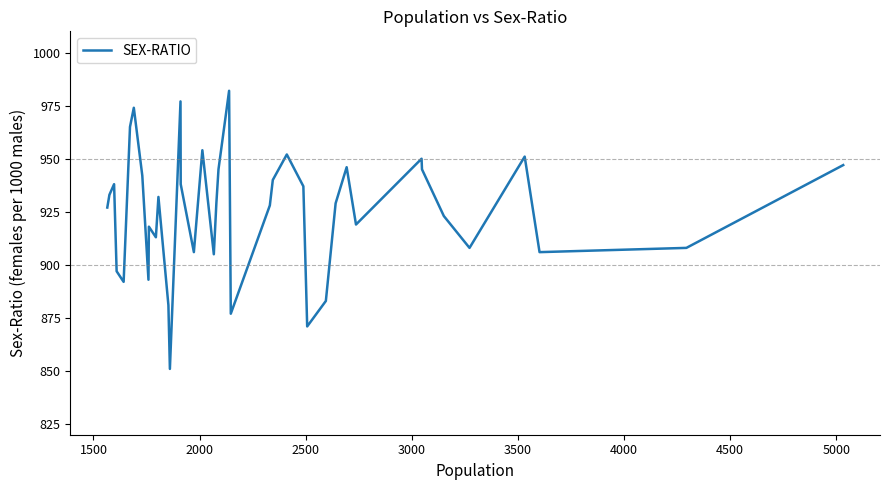

What is the difference between the second highest and second lowest values?

106